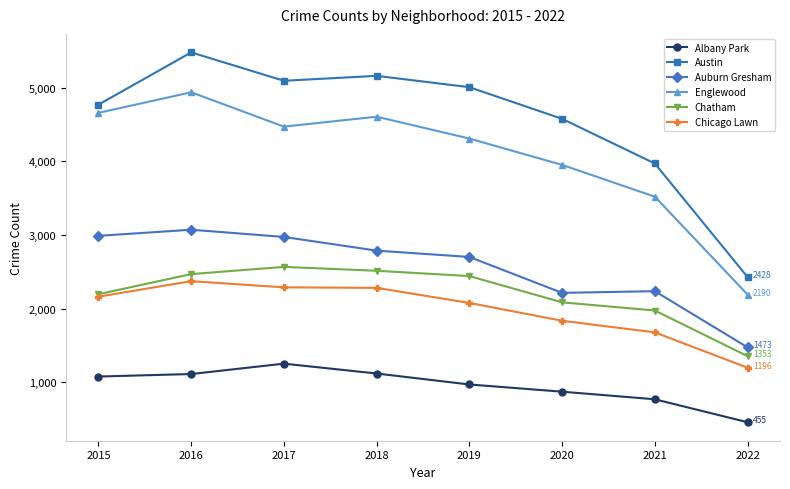

How many data points does each series have?

8